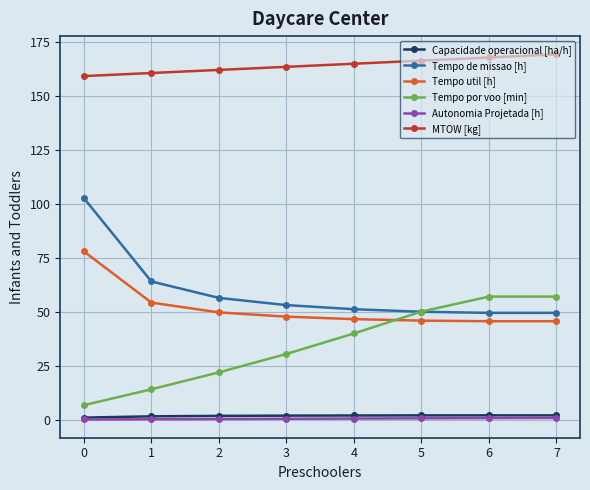

The value of Tempo util [h] at 2 is 49.7. True or false?

True